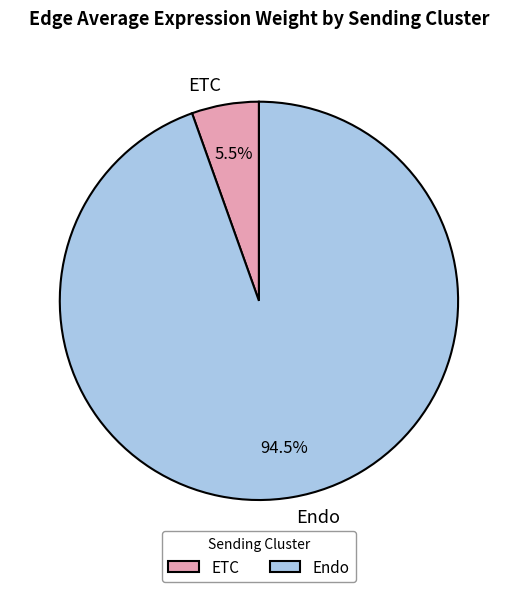

Which category has the smallest portion of the pie?

ETC